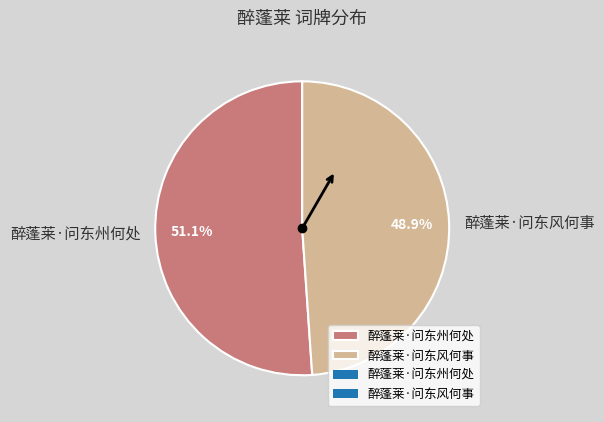

To the nearest percent, what is the average slice percentage?

50%